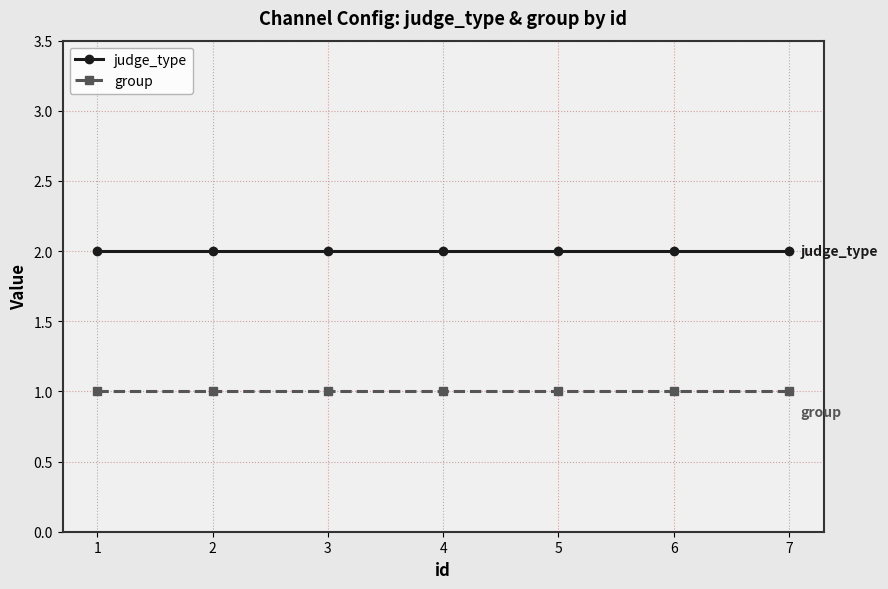

True or false: judge_type and group cross at least once.

False